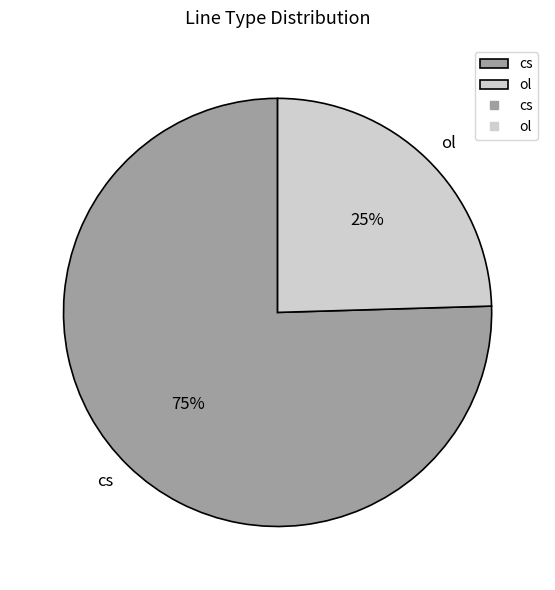

To the nearest percent, what is the average slice percentage?

50%